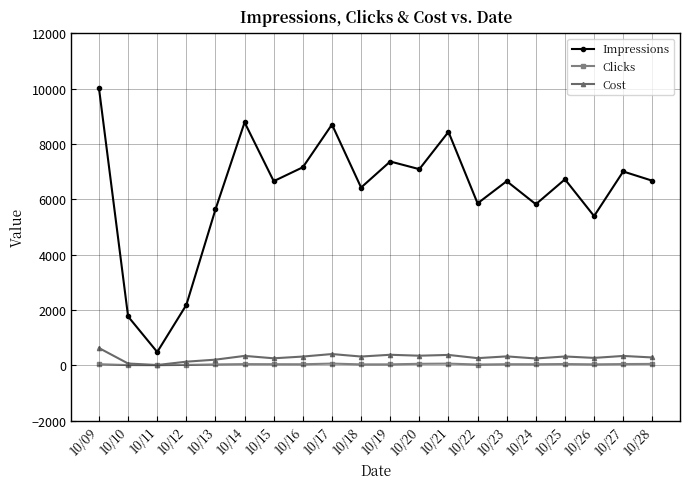

Which series has the largest total across all categories?

Impressions